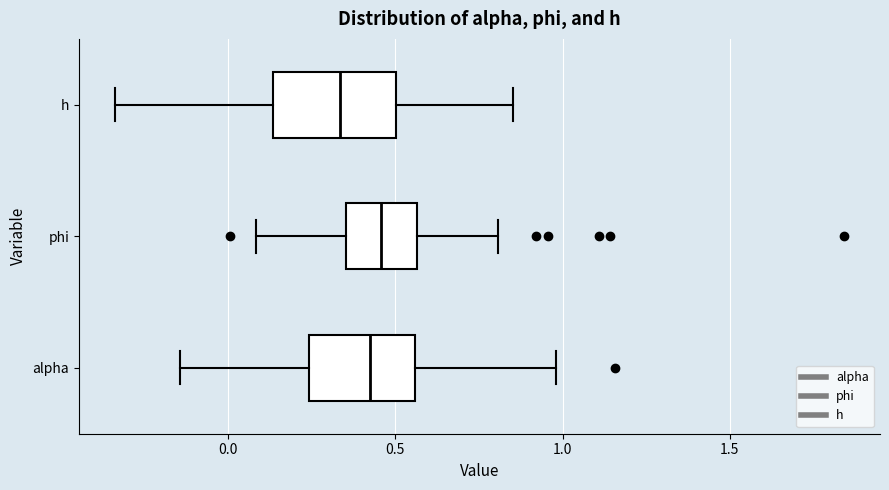

Reading bottom to top, read every box against the x-axis: the position of its median line, the range the box covers, and the ends of its whiskers. The values are not printed on the chart, so give them approximately, as read against the axis.

alpha: median 0.40, box 0.25 to 0.55, whiskers -0.15 to 1.00
phi: median 0.45, box 0.35 to 0.55, whiskers 0.10 to 0.80
h: median 0.35, box 0.15 to 0.50, whiskers -0.35 to 0.85